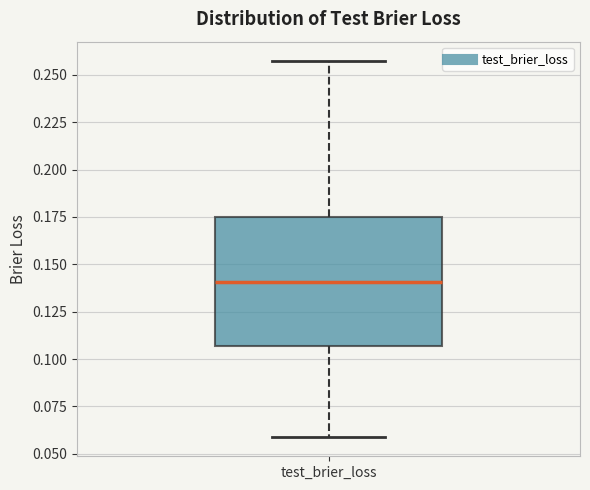

Where is the upper edge of the box for test_brier_loss on the y-axis? The values are not printed on the chart, so give them approximately, as read against the axis.

0.175